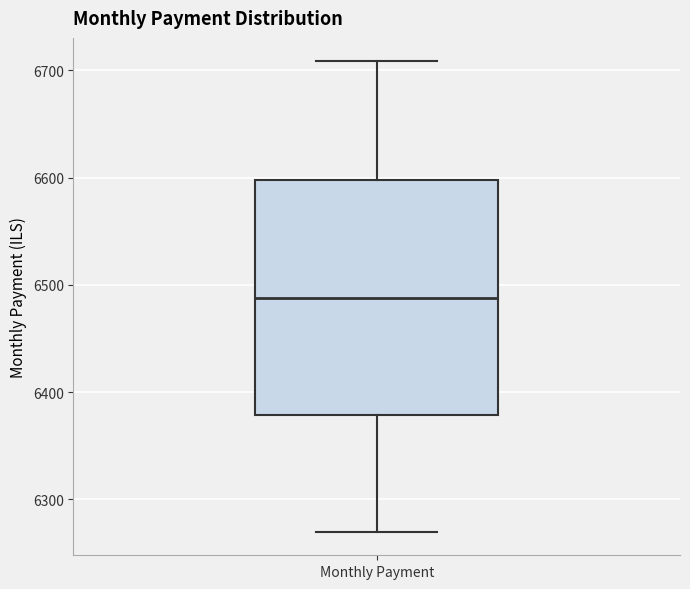

Read this box plot against the y-axis: the position of the median line, the range covered by the box, and the ends of both whiskers. The values are not printed on the chart, so give them approximately, as read against the axis.

median 6490, box 6380 to 6600, whiskers 6270 to 6710